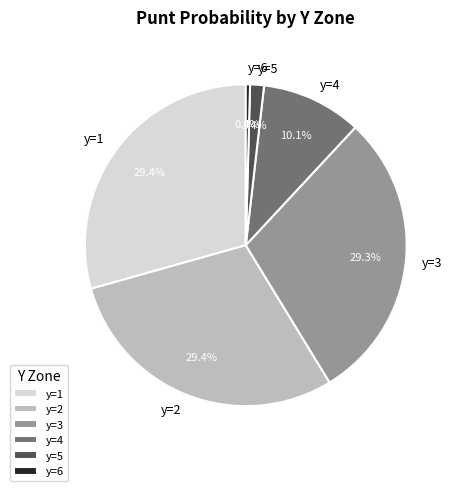

Count the number of slices in the pie.

6